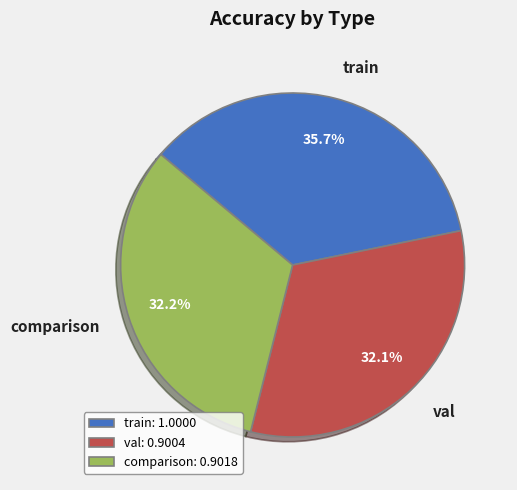

Is there a majority slice in this chart?

No